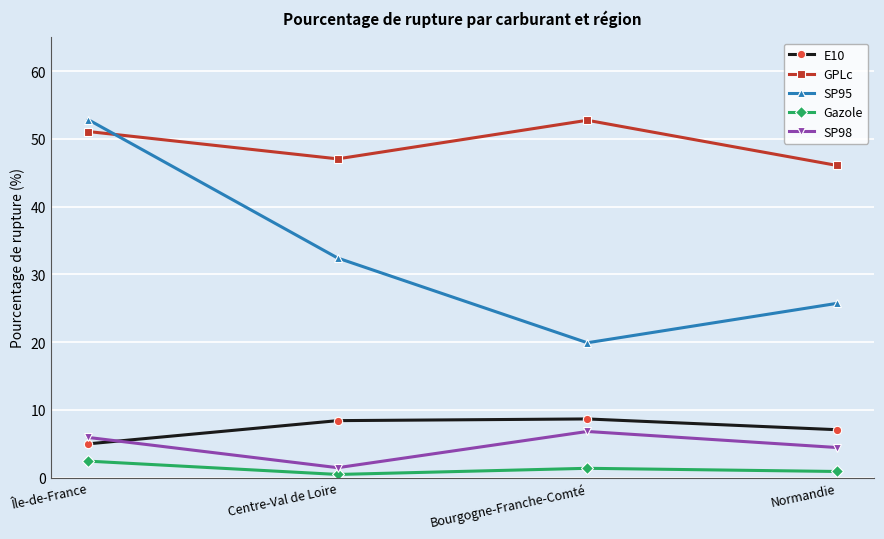

What is the label of the 1st point from the right?

Normandie